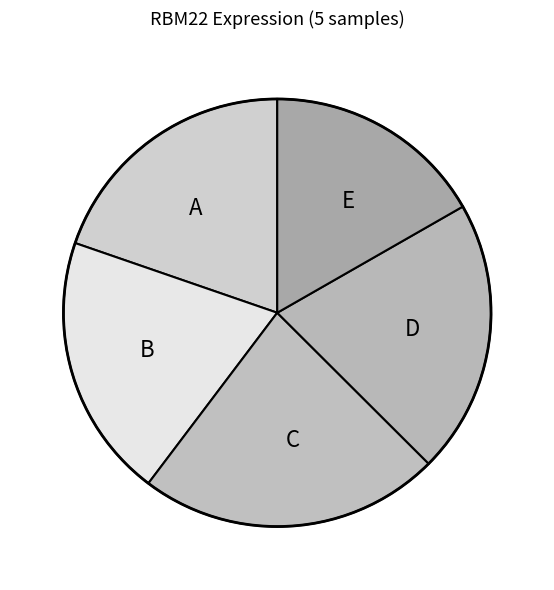

The B slice represents 30% of the pie. True or false?

False